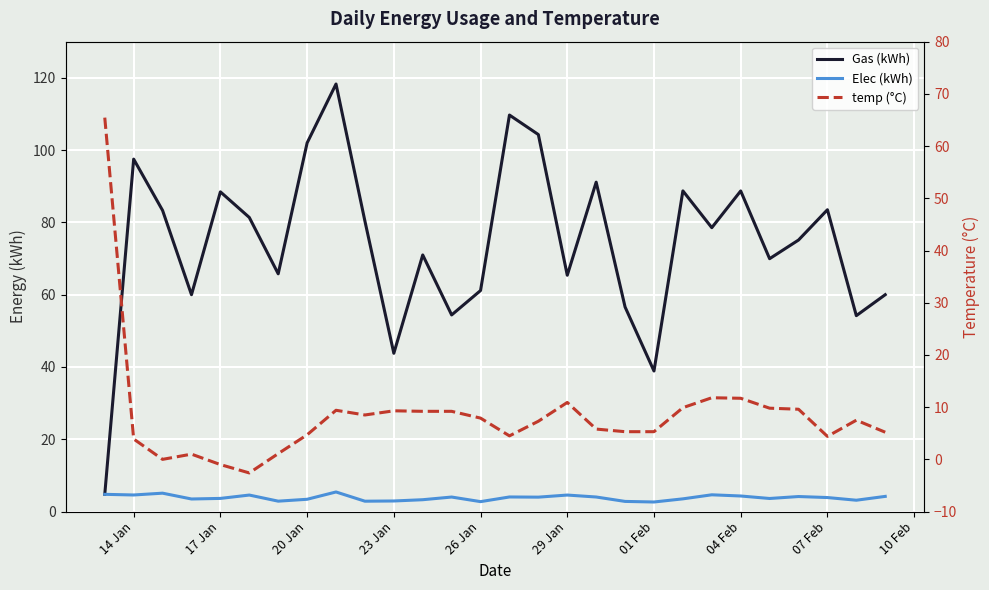

How many data points in temp (°C) are above 7?

15